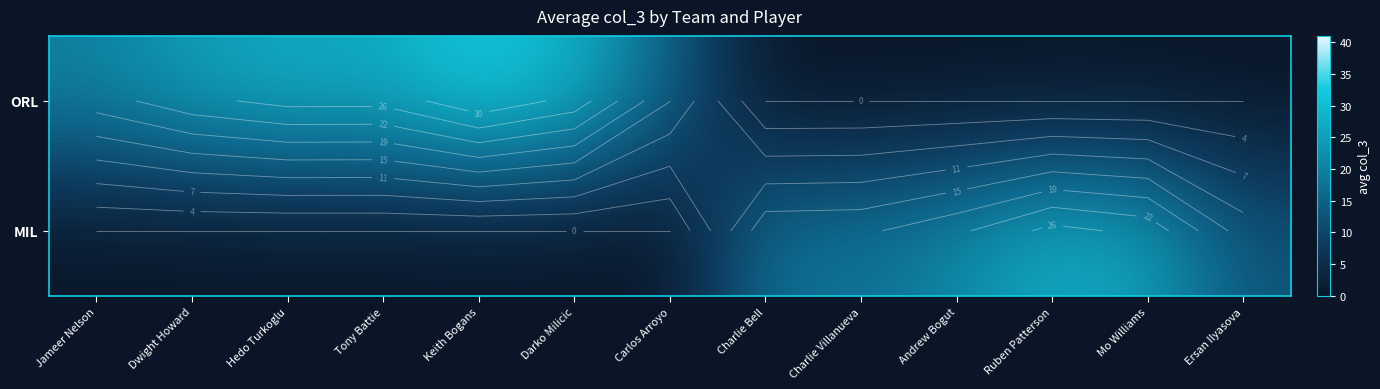

What is the total value across all series at Charlie Bell?

17.5